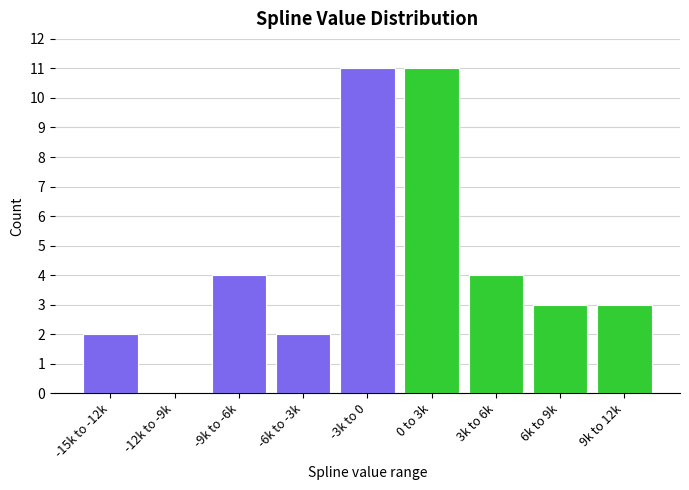

Reading right to left, what are all the values shown in this chart?

9k to 12k=3	6k to 9k=3	3k to 6k=4	0 to 3k=11	-3k to 0=11	-6k to -3k=2	-9k to -6k=4	-12k to -9k=0	-15k to -12k=2